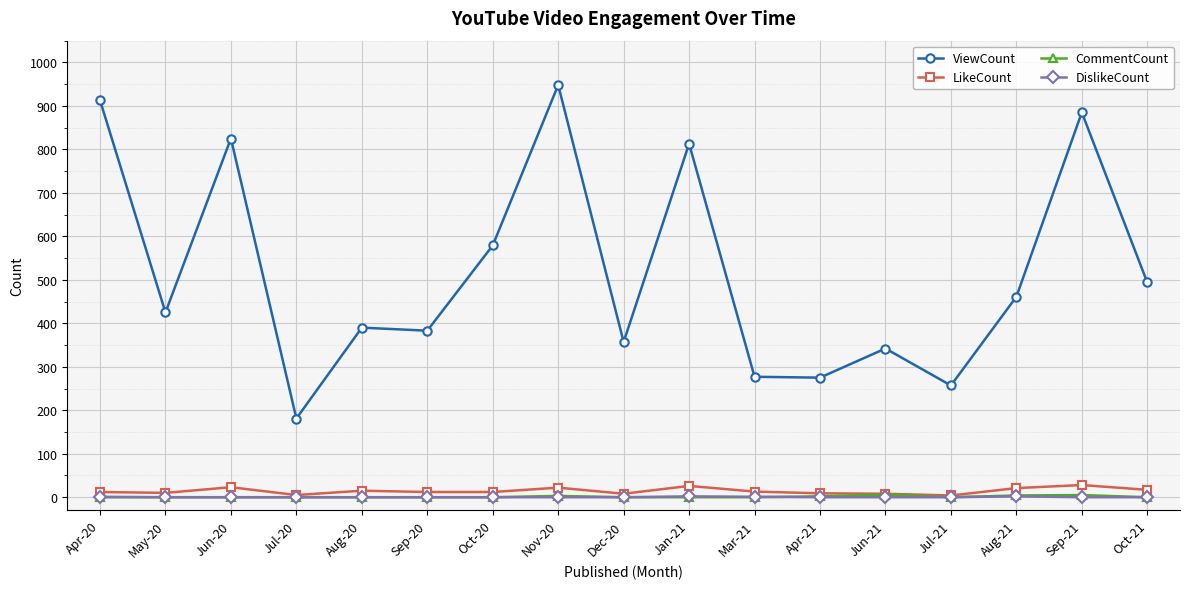

What is the maximum value for LikeCount?

28